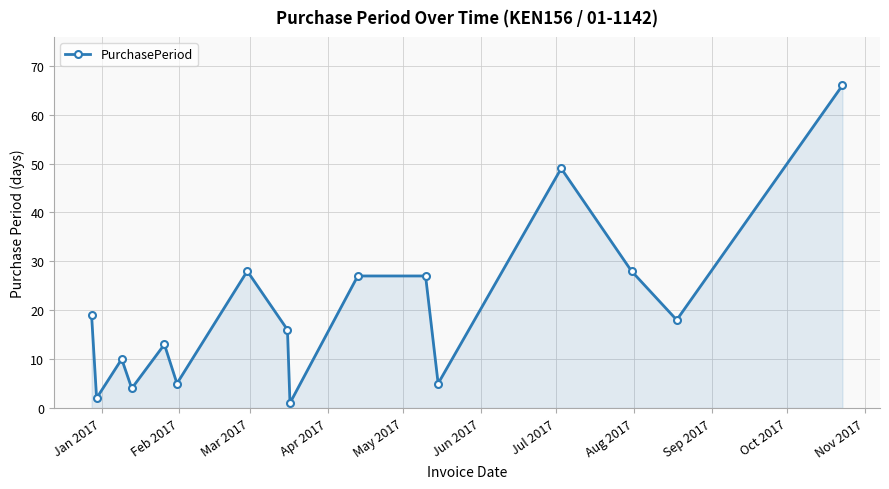

What is the difference between the maximum and minimum values?

65